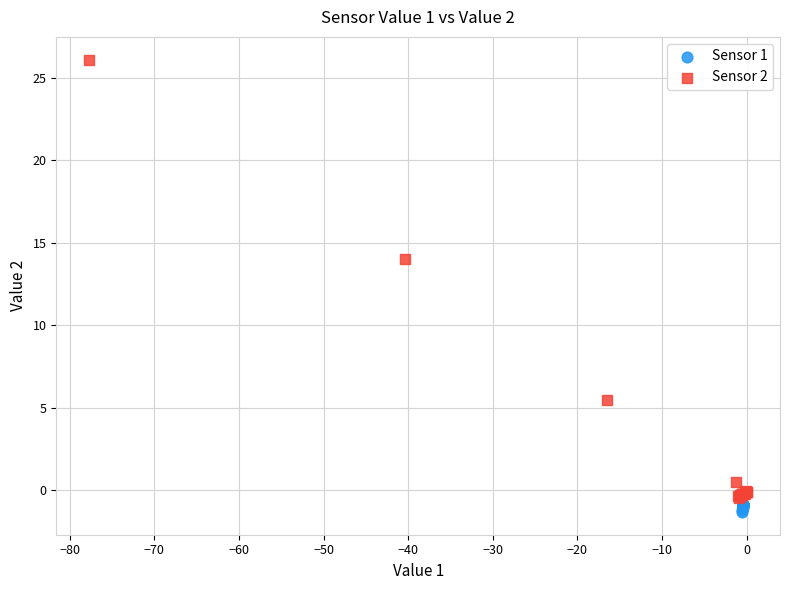

Which series has the largest Y range (max minus min)?

Sensor 2